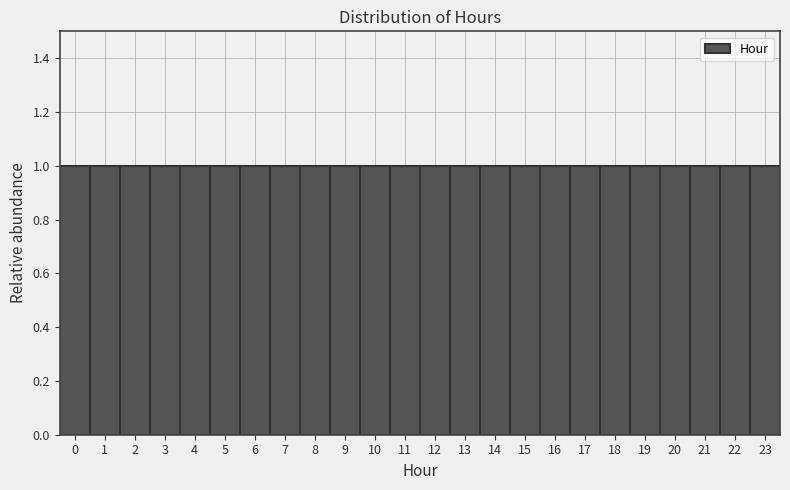

What is the height of the bar covering 4.5 to 5.5 on the x-axis? The values are not printed on the chart, so give them approximately, as read against the axis.

1